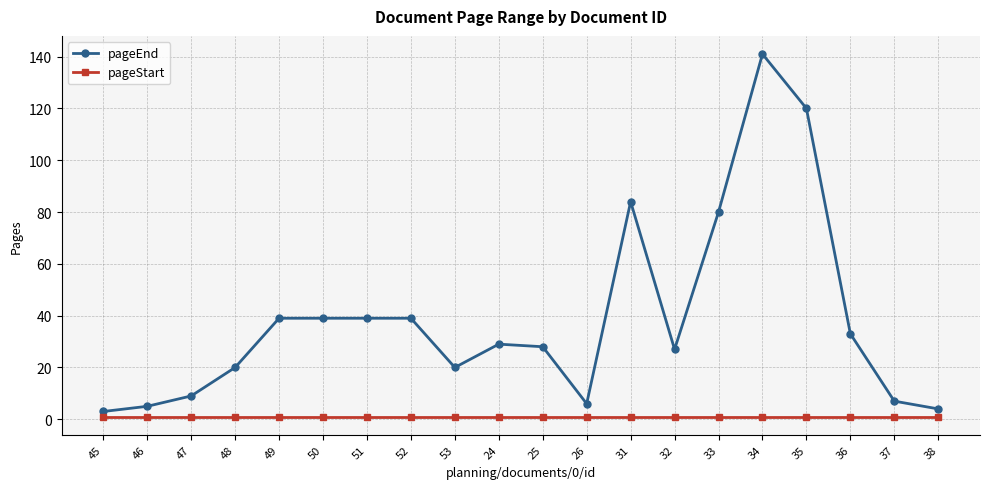

Between 53 and 34, which series saw the biggest shift?

pageEnd